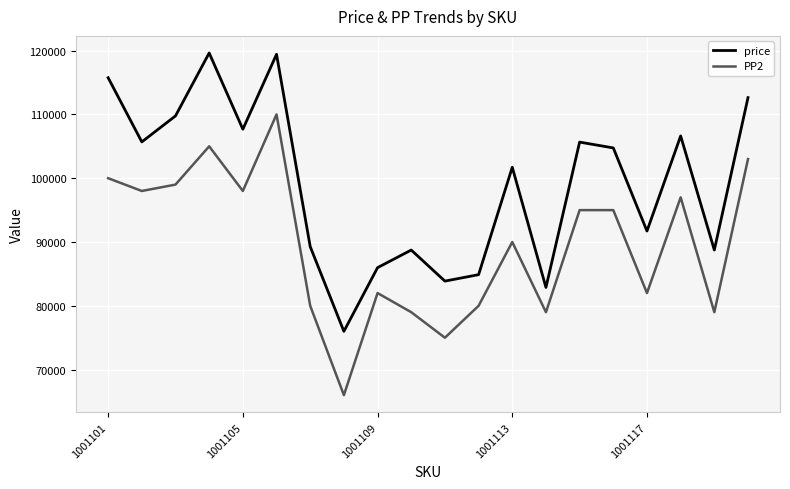

True or false: price and PP2 cross at least once.

False